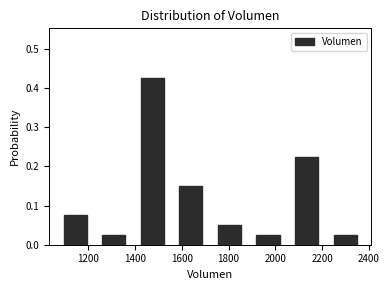

Which range on the x-axis has the tallest bar?

1400 to 1560